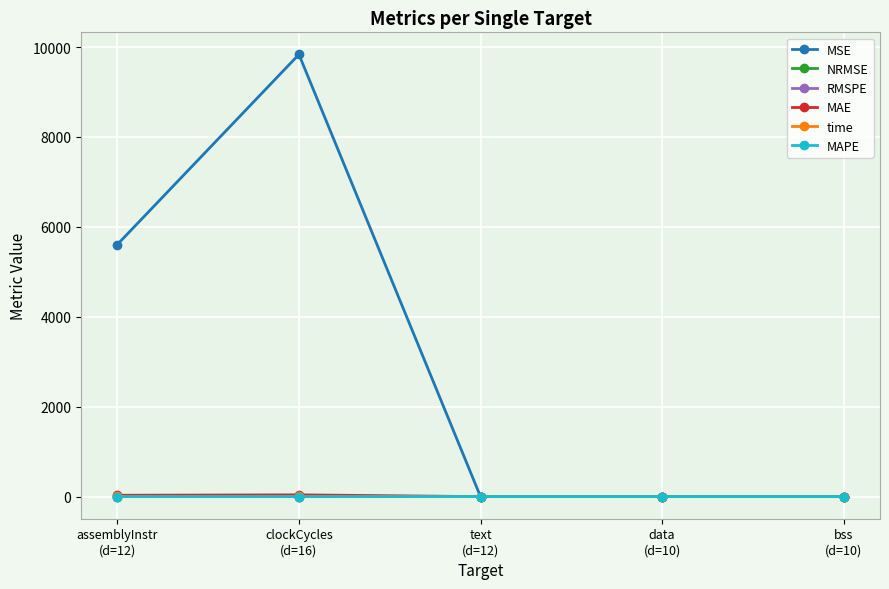

At which label does time first exceed 1?

assemblyInstr
(d=12)